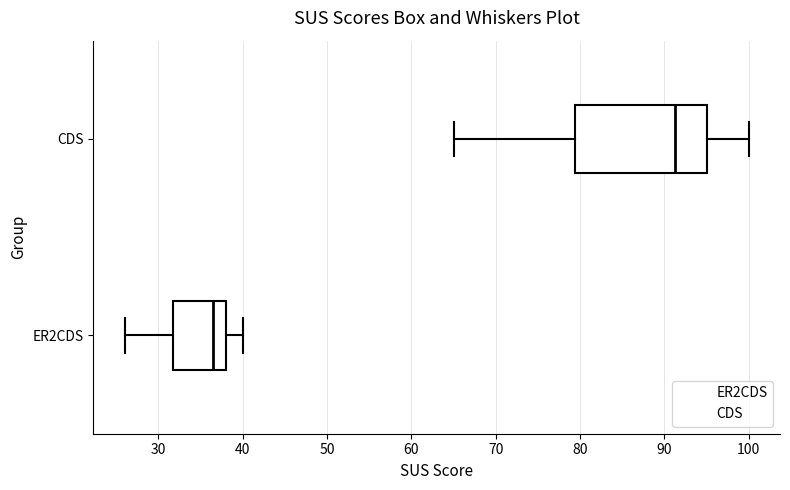

Which box has the furthest to the right median line?

CDS